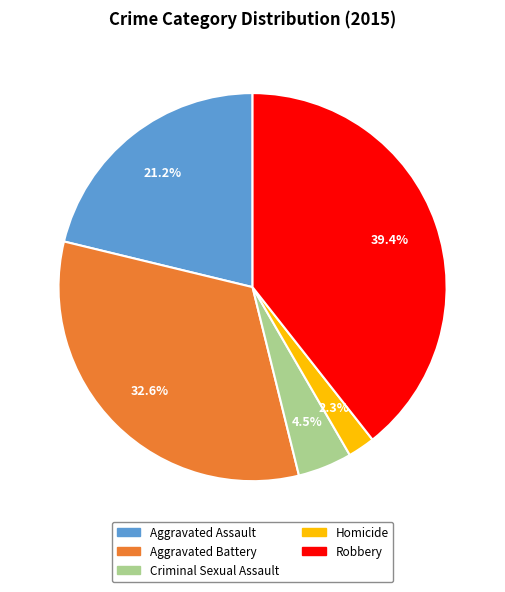

Which has a higher value, Aggravated Battery or Homicide?

Aggravated Battery